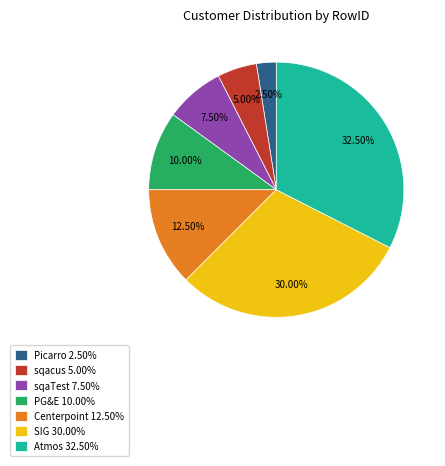

Count the number of slices in the pie.

7